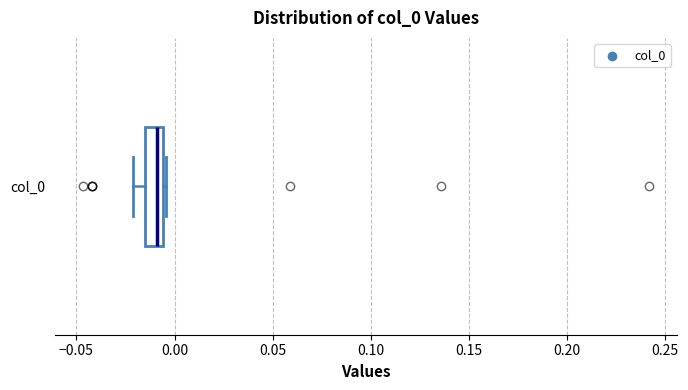

Where is the right edge of the box for col_0 on the x-axis? The values are not printed on the chart, so give them approximately, as read against the axis.

-0.005